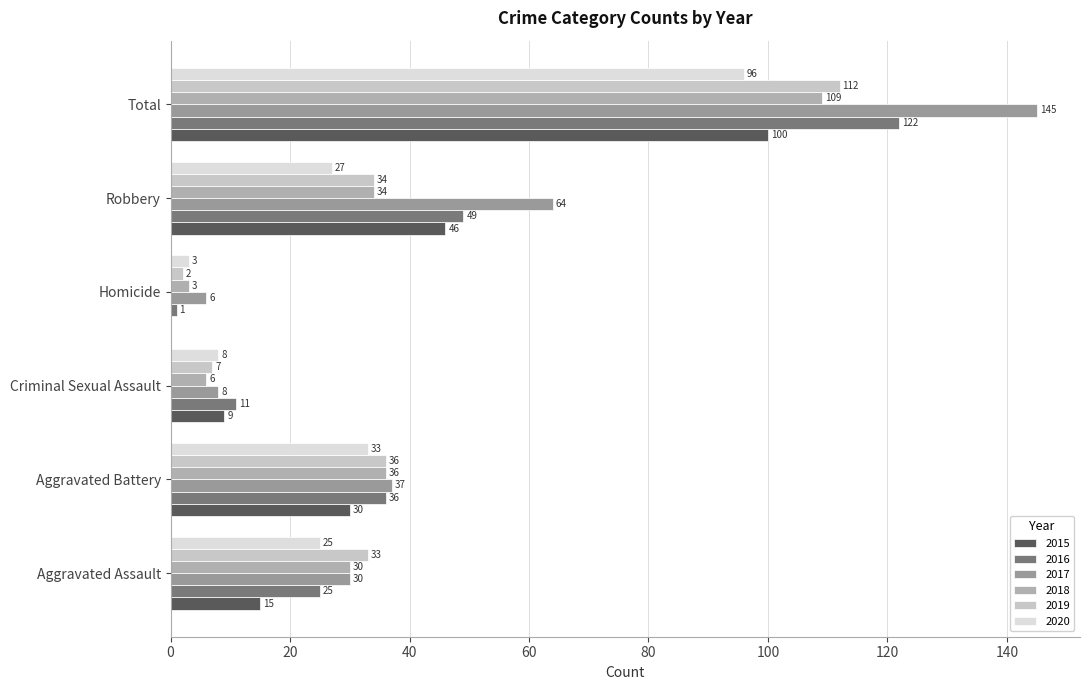

How many data points does each series have?

6